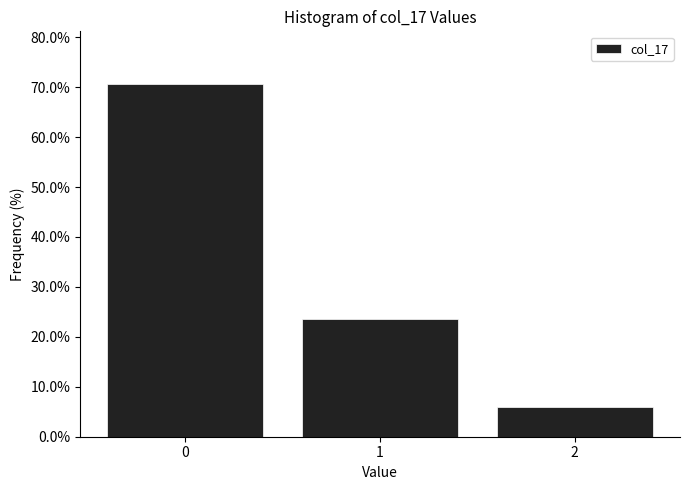

Reading right to left, transcribe all the data shown in this chart.

5.9	23.5	70.6